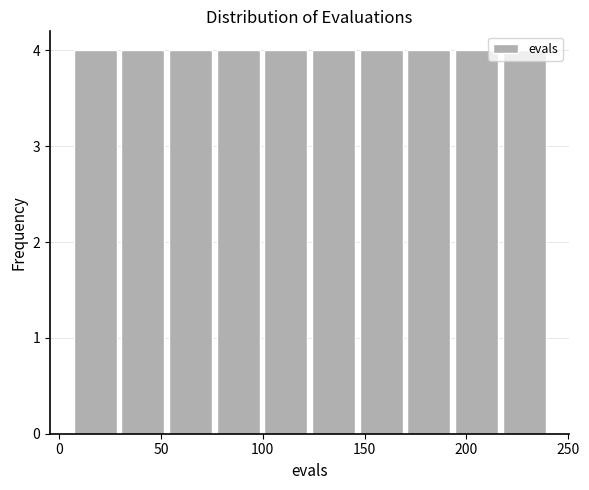

Reading left to right, list every bar in this chart as the range it spans on the x-axis followed by its height. Neither the bar edges nor the heights are printed on the chart, so give them approximately, as read against the axes.

5 to 30: 4
30 to 55: 4
55 to 75: 4
75 to 100: 4
100 to 125: 4
125 to 145: 4
145 to 170: 4
170 to 195: 4
195 to 215: 4
215 to 240: 4